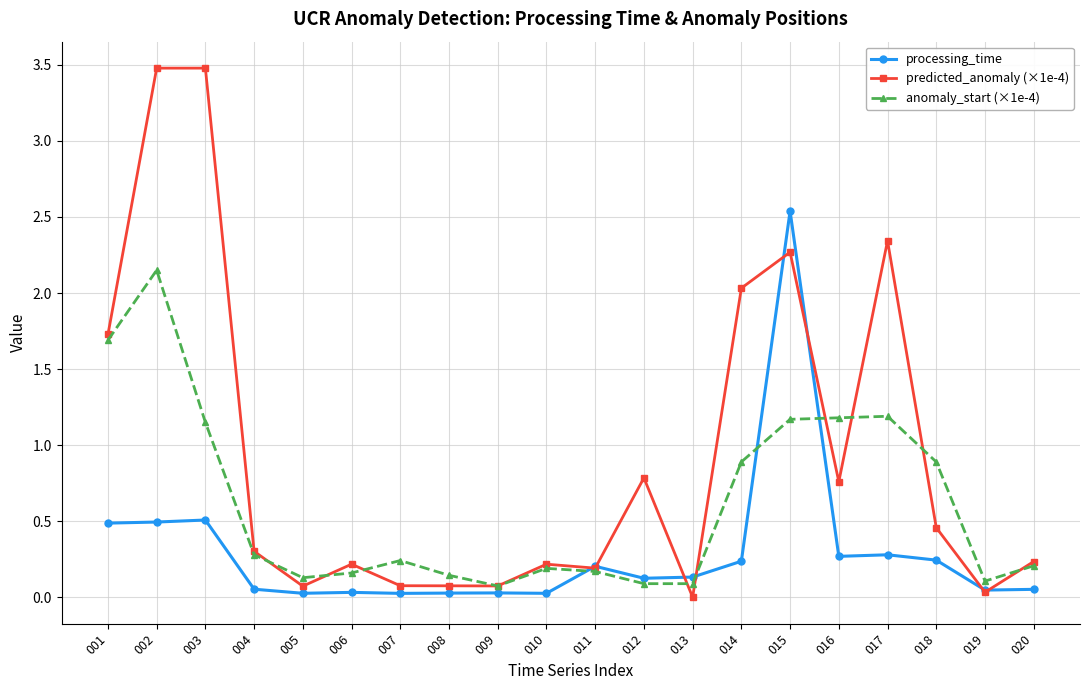

Is it true that processing_time equals 0.4 at 017?

False